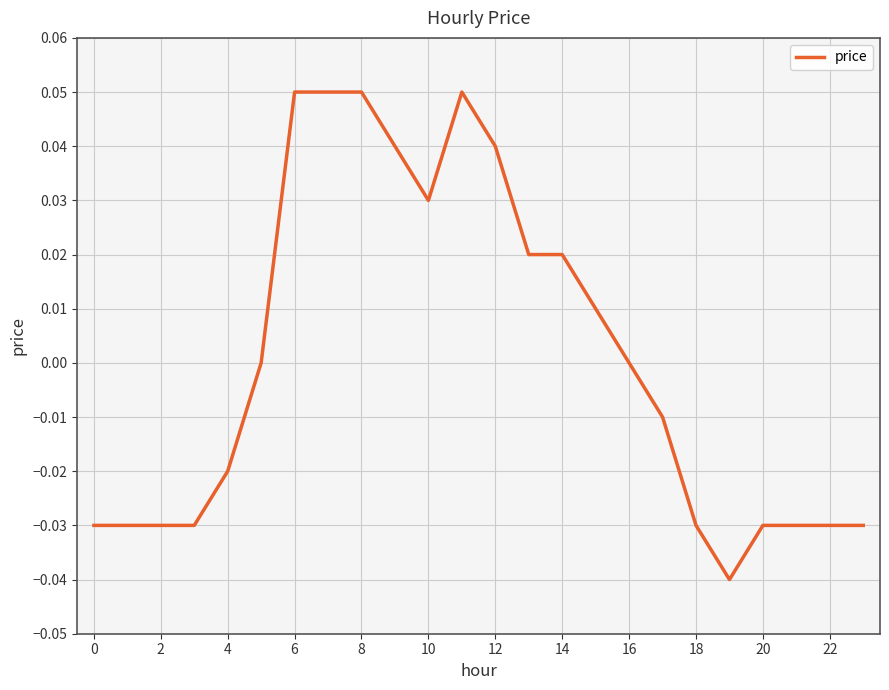

Reading left to right, list all the values displayed in this chart.

-0.0	-0.0	-0.0	-0.0	-0.0	0.0	0.1	0.1	0.1	0.0	0.0	0.1	0.0	0.0	0.0	0.0	0.0	-0.0	-0.0	-0.0	-0.0	-0.0	-0.0	-0.0